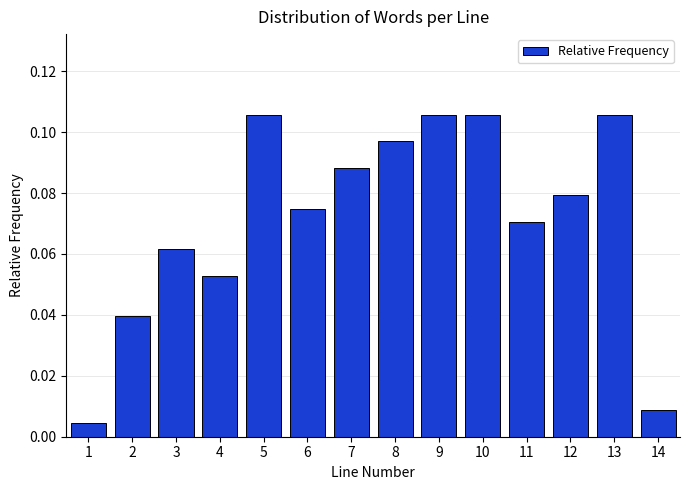

What is the sum of all values?

1.0